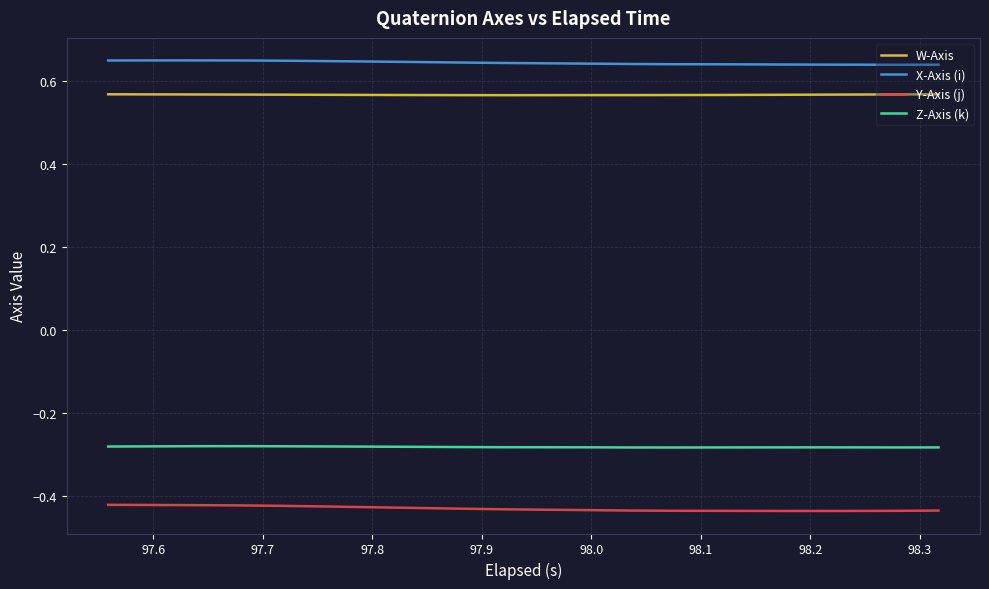

In Y-Axis (j), how many points are lower than both neighbors (excluding endpoints)?

1